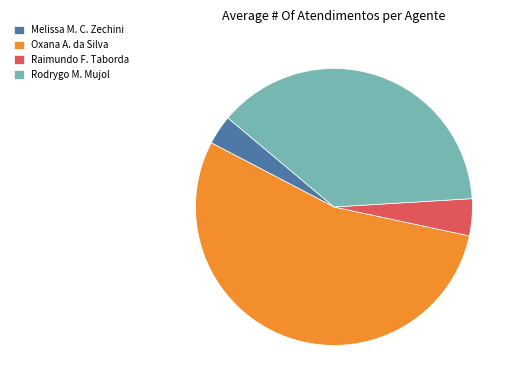

Combined, do Rodrygo M. Mujol and Melissa M. C. Zechini account for over 50%?

No